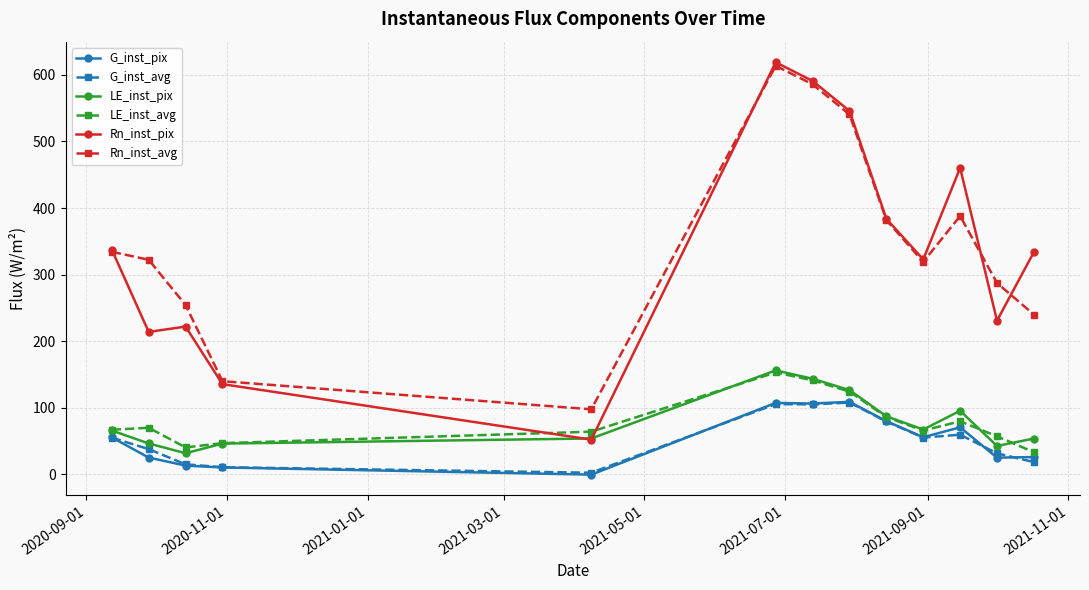

Which series has the widest spread of values?

Rn_inst_pix